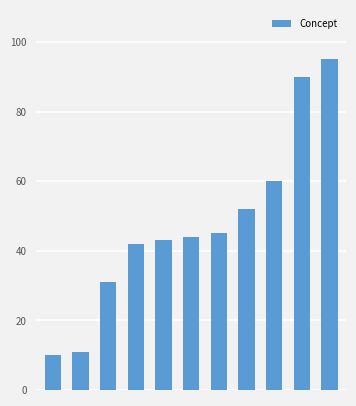

What is the difference between the second highest and second lowest values?

79